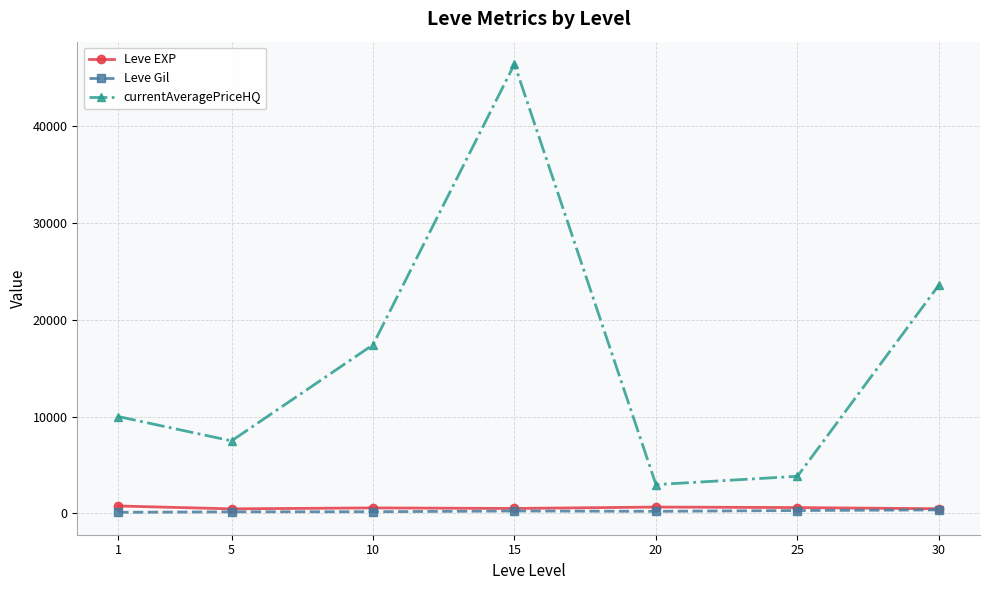

Is the value of Leve EXP at 10 greater than the value of currentAveragePriceHQ at 1?

No